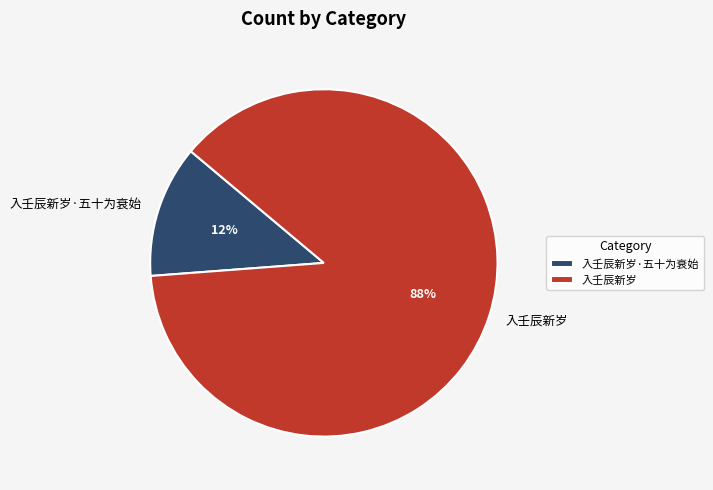

Which slice is the largest?

入壬辰新岁